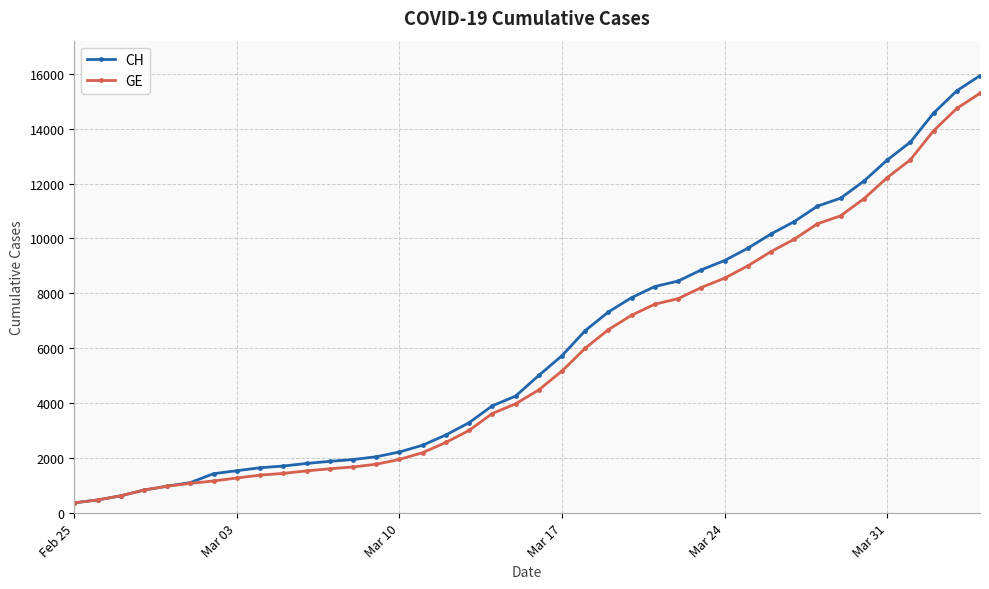

How many series are shown in this chart?

2